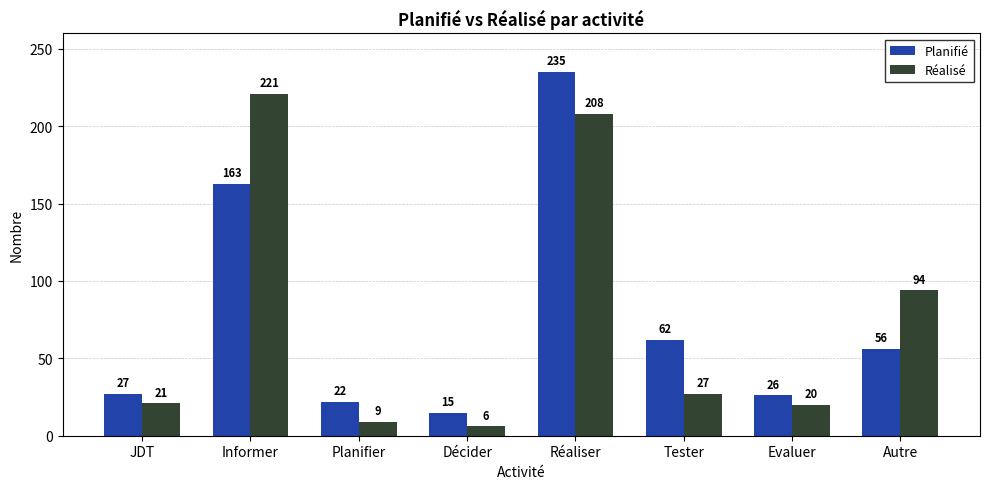

Which series changed the most between Informer and Planifier?

Réalisé